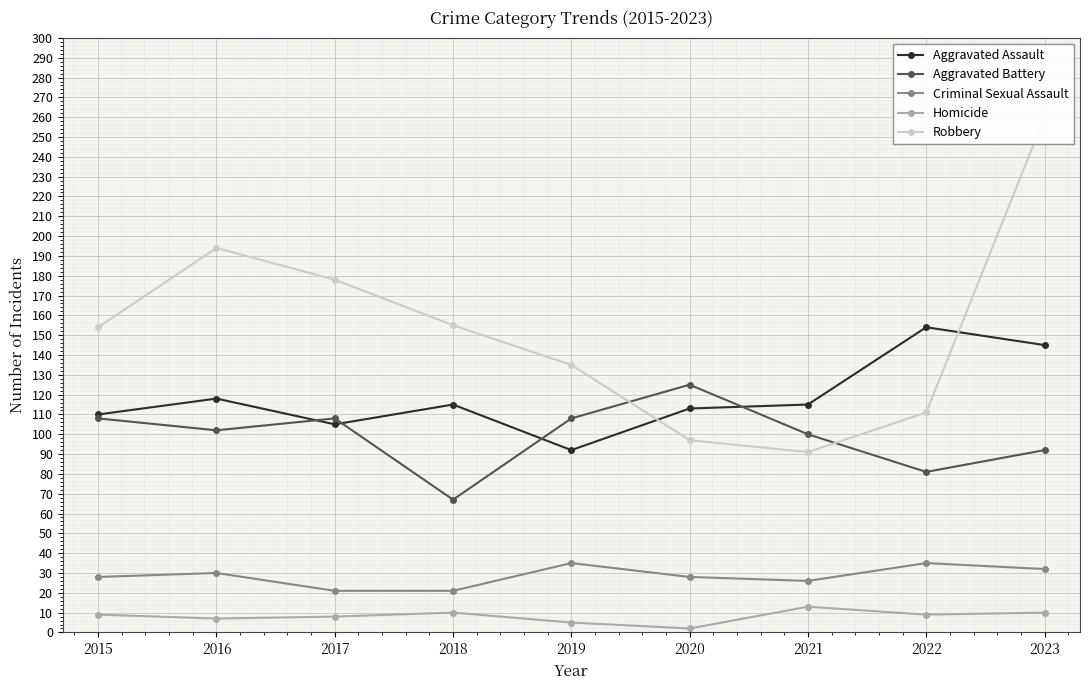

Rank the series by their maximum value, from highest to lowest.

Robbery, Aggravated Assault, Aggravated Battery, Criminal Sexual Assault, Homicide